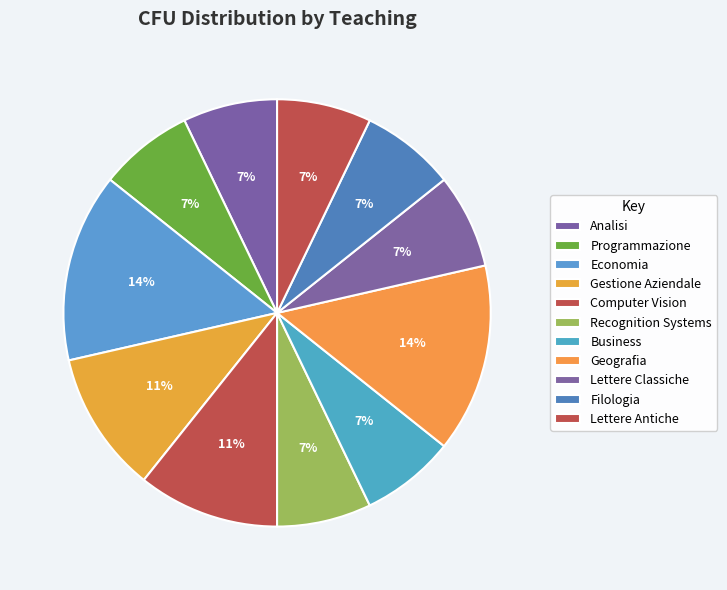

True or false: Gestione Aziendale accounts for 1% of the total.

False